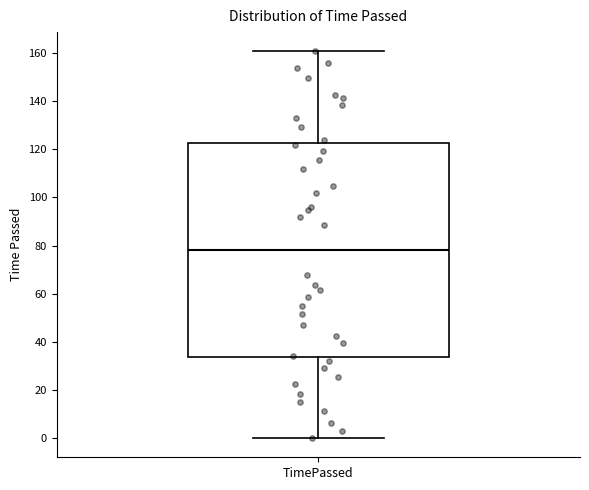

Read this box plot against the y-axis: the position of the median line, the range covered by the box, and the ends of both whiskers. The values are not printed on the chart, so give them approximately, as read against the axis.

median 78, box 34 to 122, whiskers 0 to 160